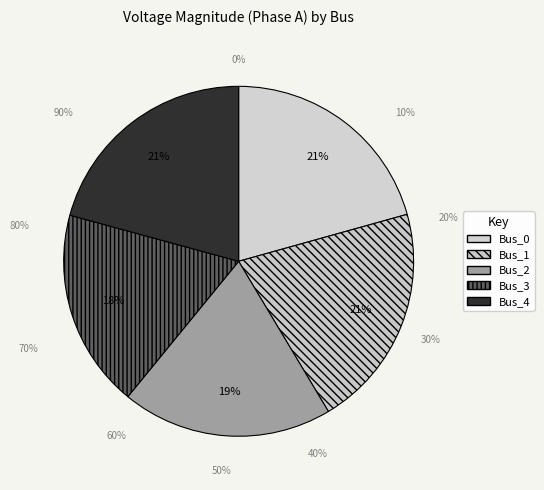

What is the smallest slice in the pie chart?

Bus_3